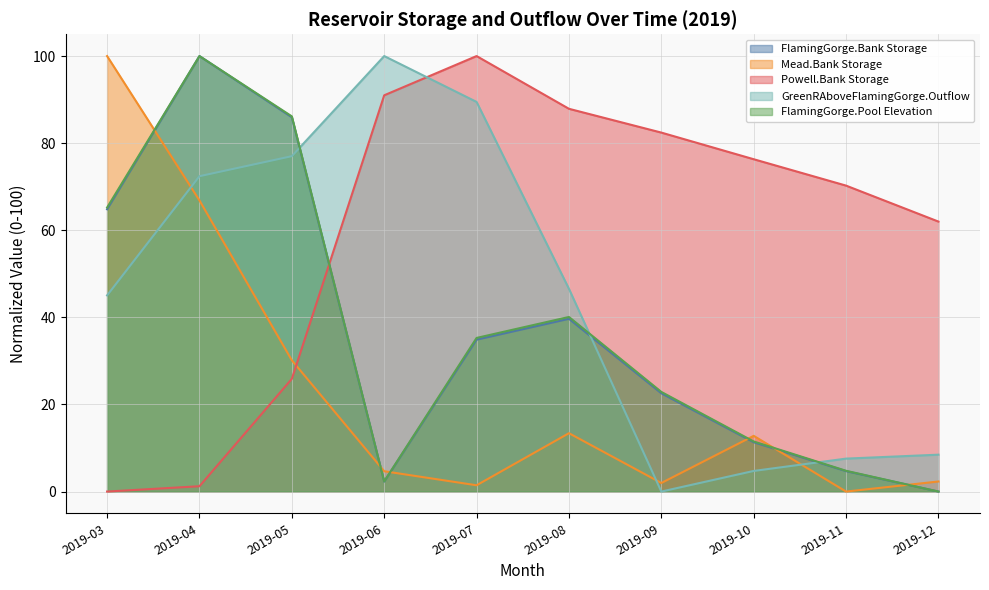

At how many categories does at least one series exceed 56?

10